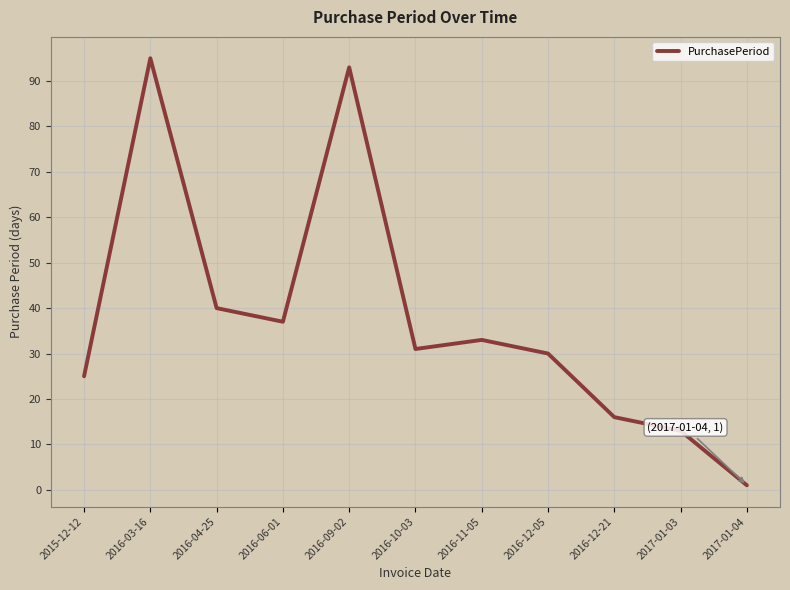

What is the greatest value displayed?

95